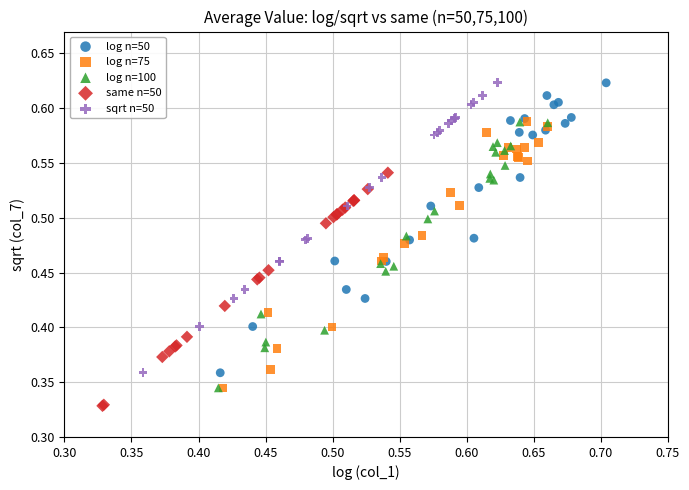

Which series contains the lowest Y value?

same n=50